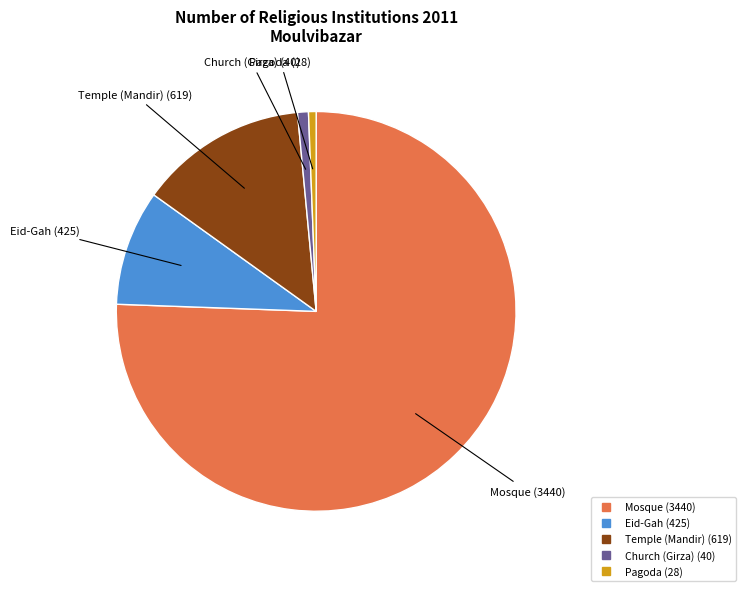

The Temple (Mandir) slice represents 3% of the pie. True or false?

False